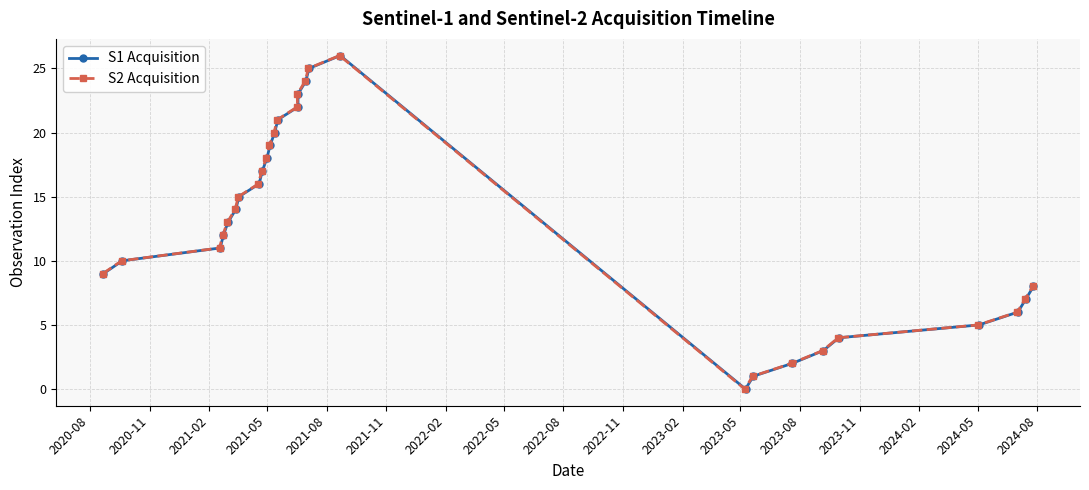

How many interior local valleys does the S2 Acquisition series have?

1